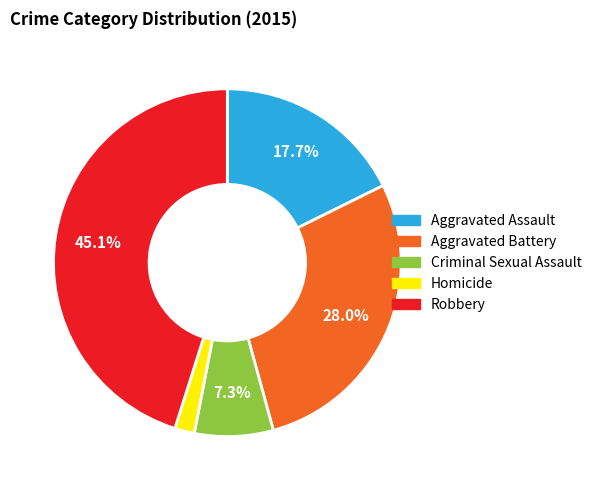

Rank the categories by value from highest to lowest.

Robbery, Aggravated Battery, Aggravated Assault, Criminal Sexual Assault, Homicide